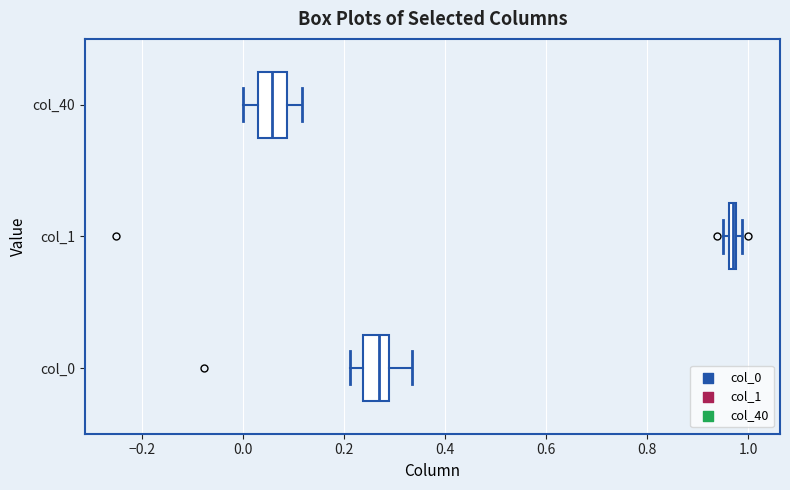

Which box has the furthest to the left median line?

col_40